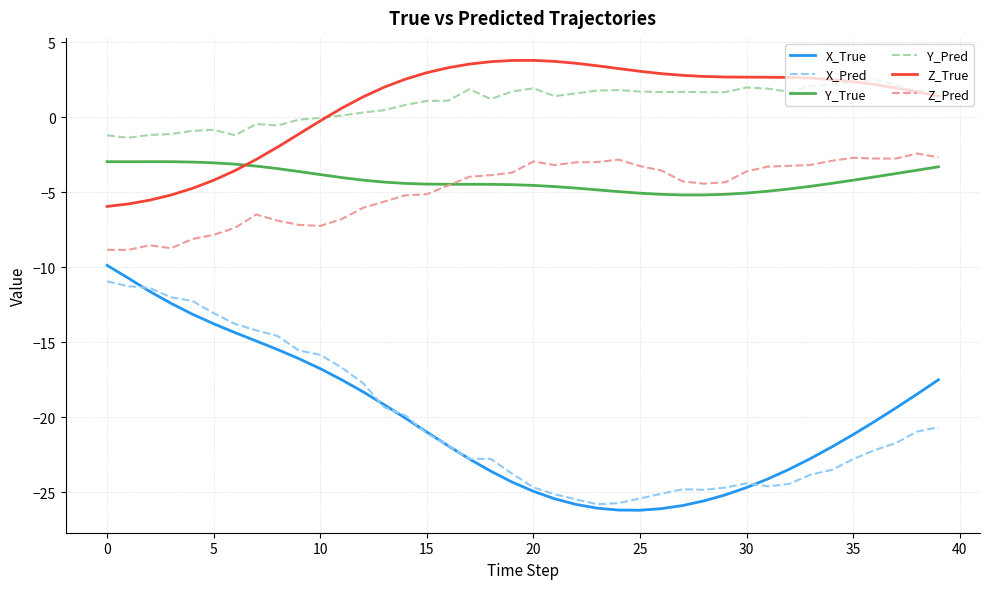

True or false: X_Pred and Y_True cross at least once.

False